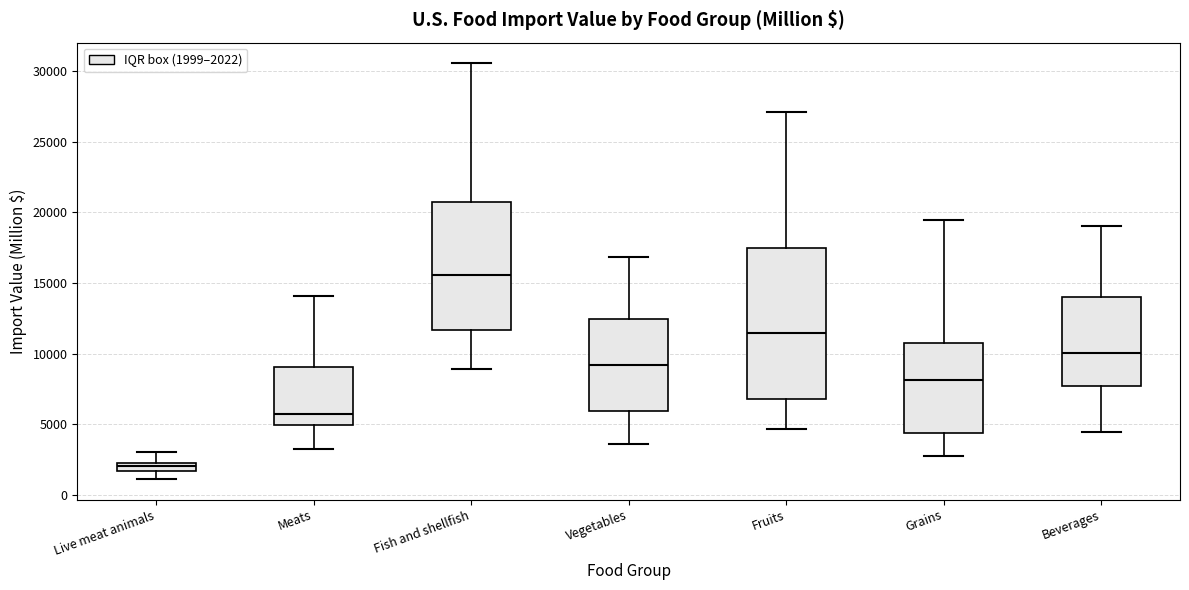

Where does the upper whisker of the box for Live meat animals end on the y-axis? The values are not printed on the chart, so give them approximately, as read against the axis.

3000